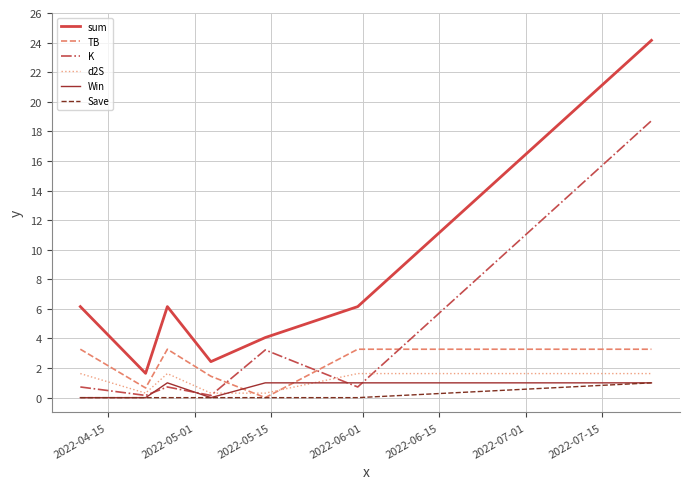

Which series has the largest total across all categories?

sum